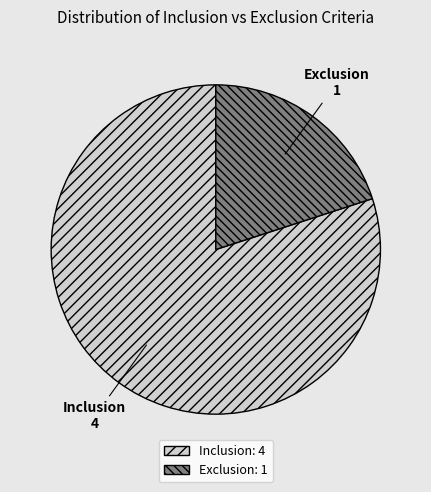

Do Inclusion and Exclusion together represent more than half of the pie?

Yes